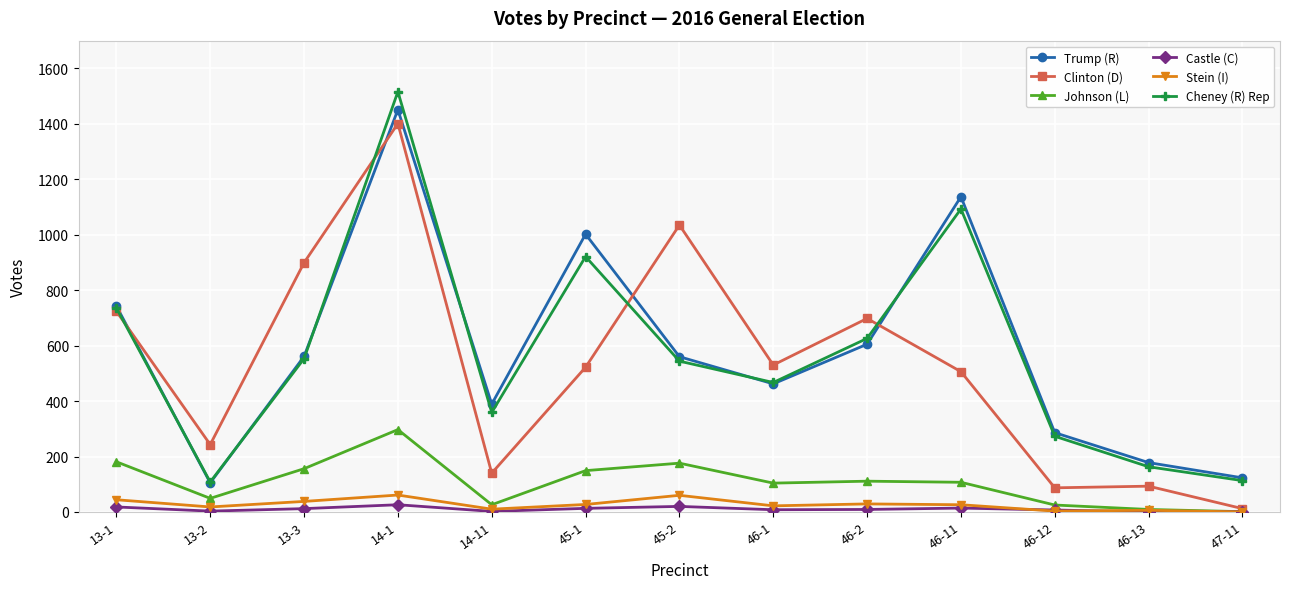

What position from the right is 47-11?

1